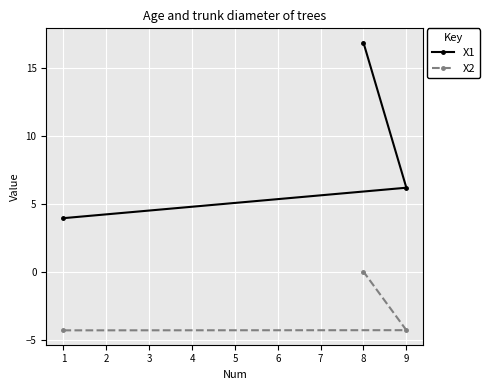

What is the value of the X1 point at the 2nd from the left?

16.9